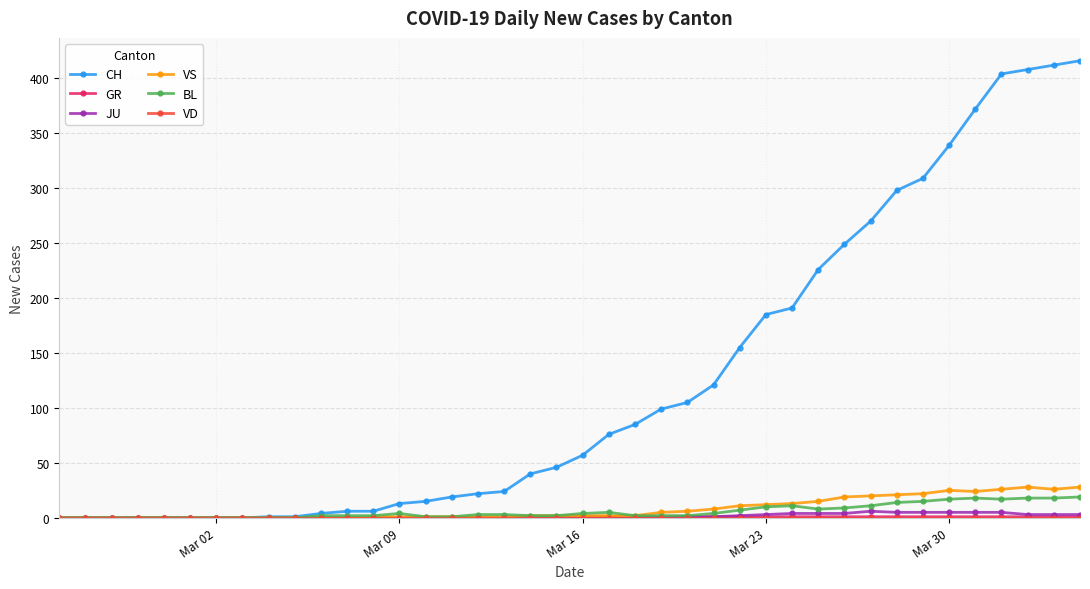

Which series has the largest total across all categories?

CH